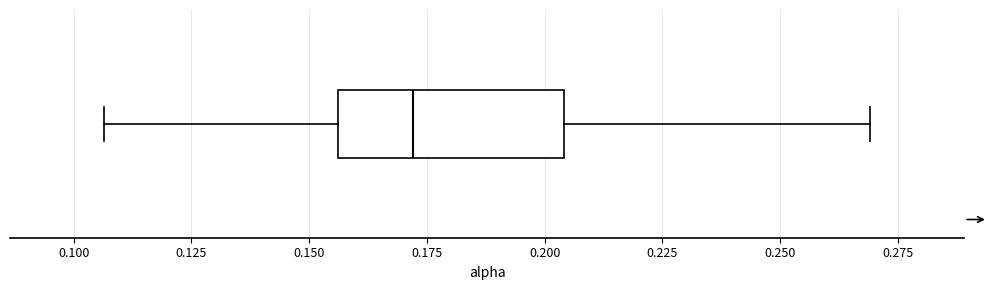

Where does the median line of the box sit on the x-axis? The values are not printed on the chart, so give them approximately, as read against the axis.

0.170